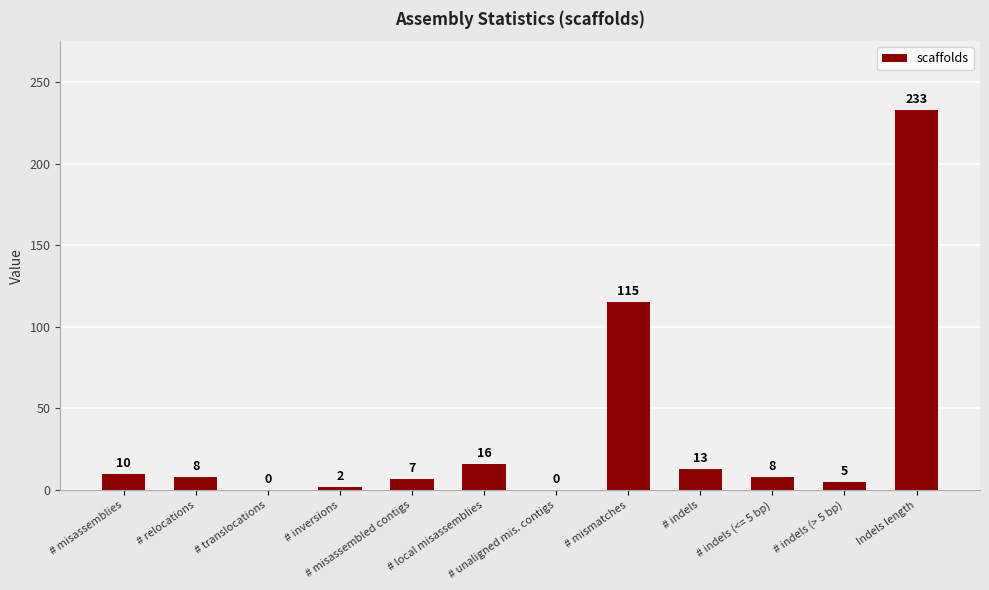

What is the sum of the values at # unaligned mis. contigs and # mismatches?

115